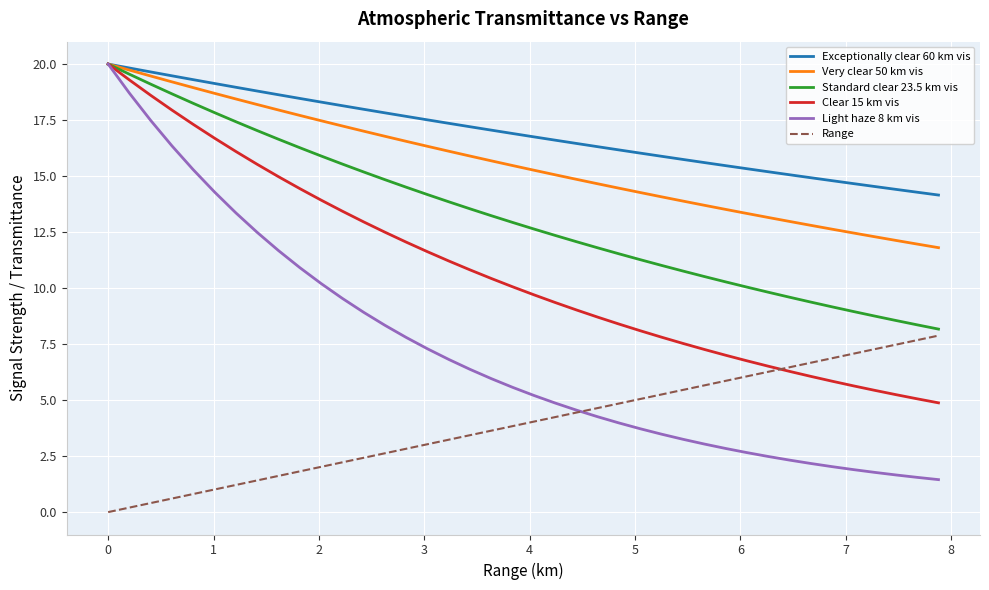

Which series has the widest spread of values?

Light haze 8 km vis